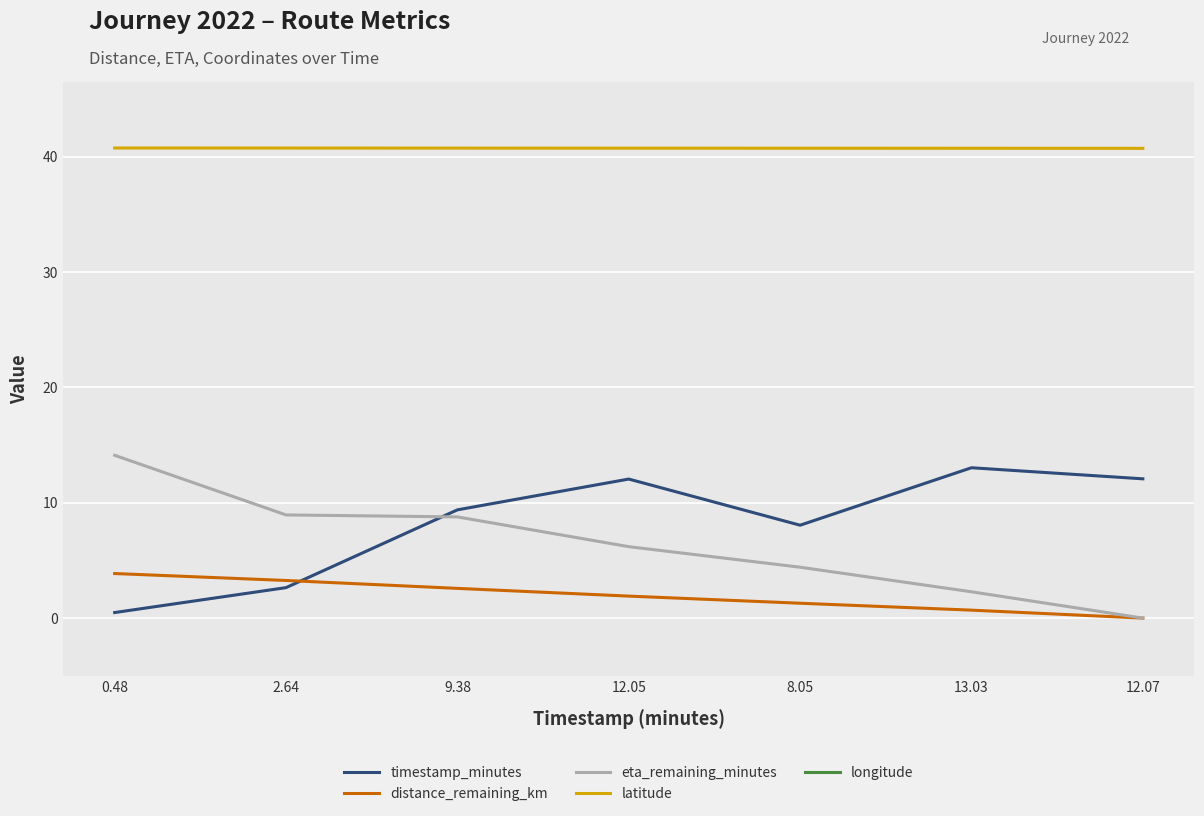

Reading left to right, what are all the values shown in this chart?

timestamp_minutes: 0.5	2.6	9.4	12.1	8.1	13.0	12.1
distance_remaining_km: 3.9	3.3	2.6	1.9	1.3	0.7	0.0
eta_remaining_minutes: 14.1	8.9	8.8	6.2	4.4	2.3	0.0
latitude: 40.7	40.7	40.7	40.7	40.7	40.7	40.7
longitude: -74.0	-74.0	-74.0	-74.0	-74.0	-74.0	-74.0